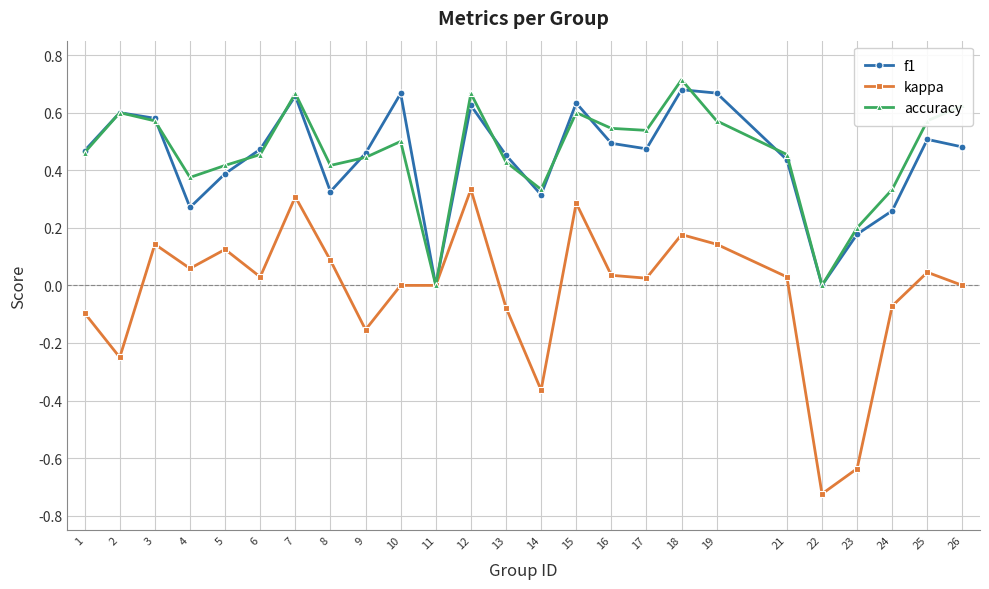

Which series changed the most between 17 and 22?

kappa